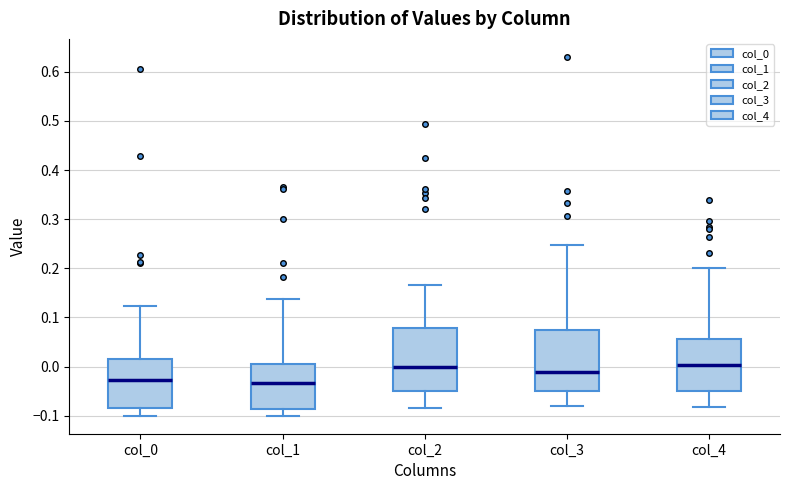

Where is the lower edge of the box for col_0 on the y-axis? The values are not printed on the chart, so give them approximately, as read against the axis.

-0.09